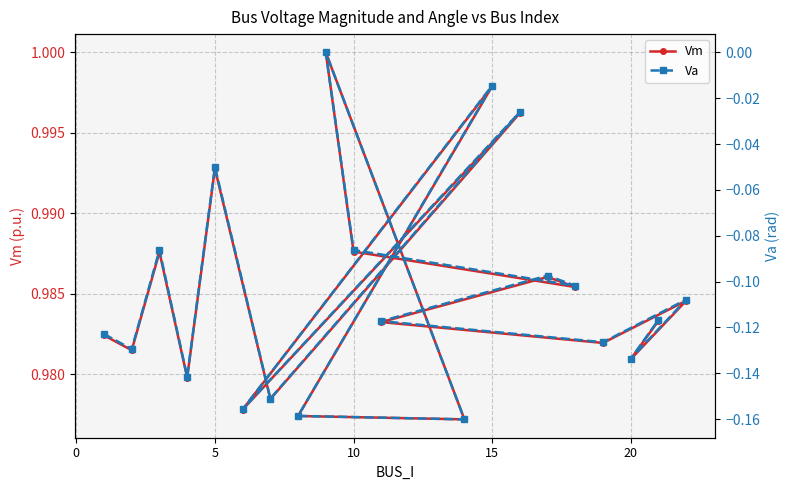

Rank the series by their maximum value, from lowest to highest.

Va, Vm